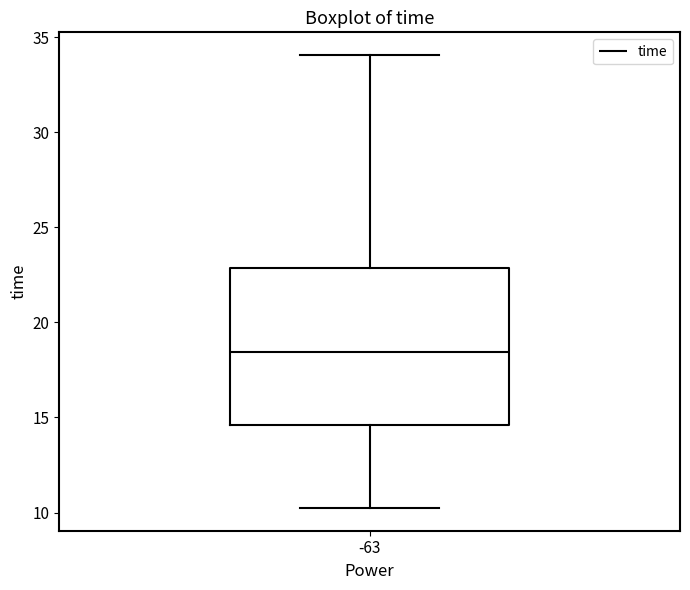

Read this box plot against the y-axis: the position of the median line, the range covered by the box, and the ends of both whiskers. The values are not printed on the chart, so give them approximately, as read against the axis.

median 18.5, box 14.5 to 23.0, whiskers 10.0 to 34.0